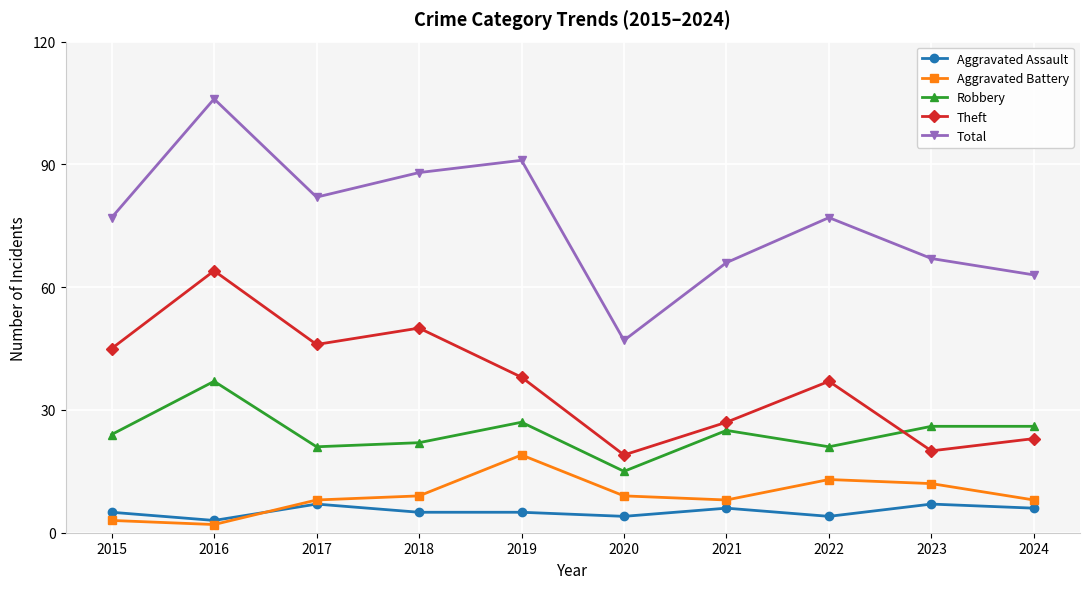

Rank the series by their maximum value, from lowest to highest.

Aggravated Assault, Aggravated Battery, Robbery, Theft, Total